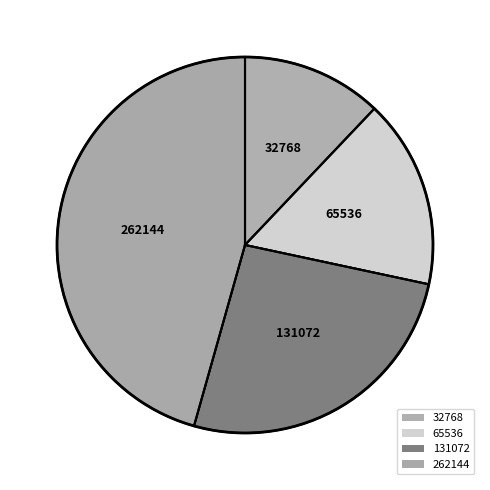

To the nearest percent, what is the difference between the largest and smallest slice percentages?

34%